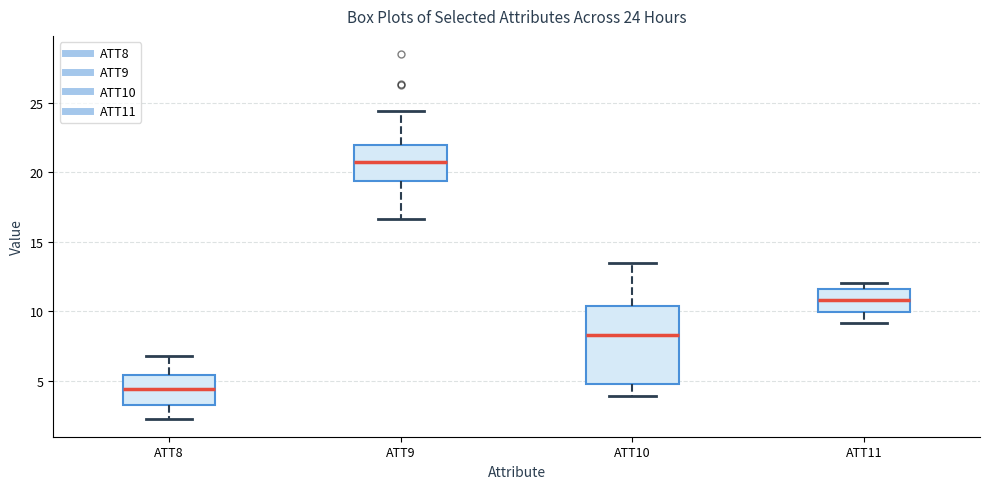

Comparing the boxes themselves (not the whiskers), which one is the tallest?

ATT10